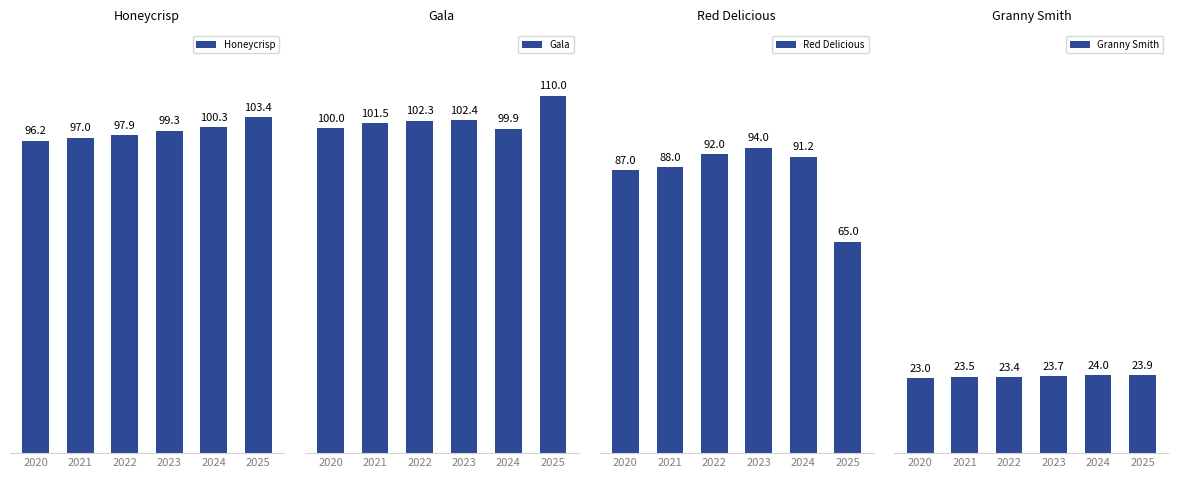

Is the value of Red Delicious at 2023 greater than the value of Gala at 2025?

No